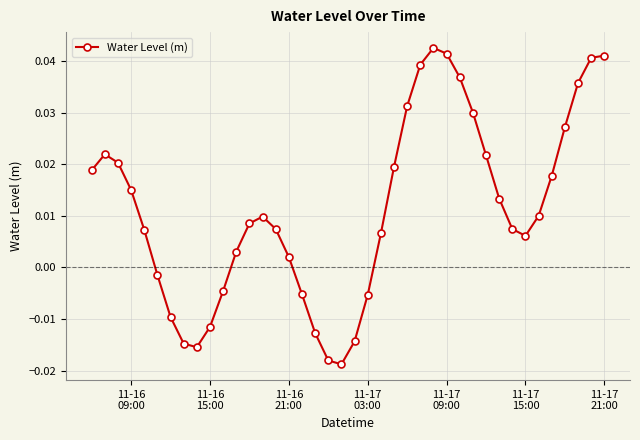

How many interior local valleys (lower than both neighbors) does the data have?

3